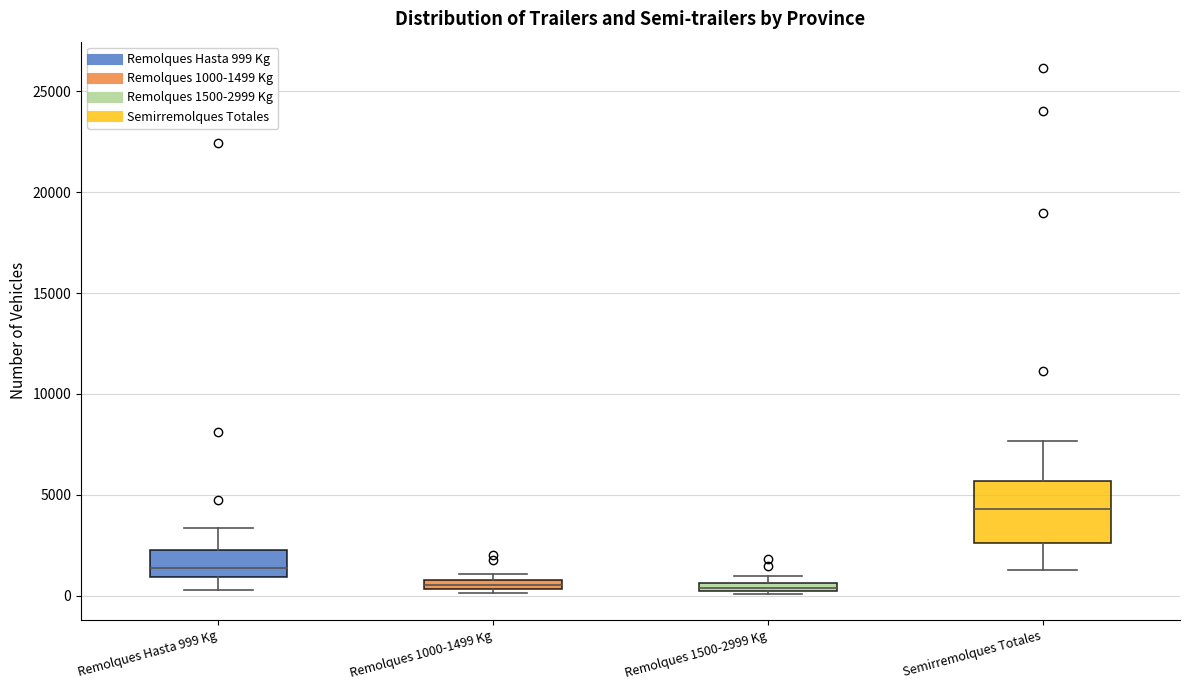

Where is the lower edge of the box for Remolques 1500-2999 Kg on the y-axis? The values are not printed on the chart, so give them approximately, as read against the axis.

0